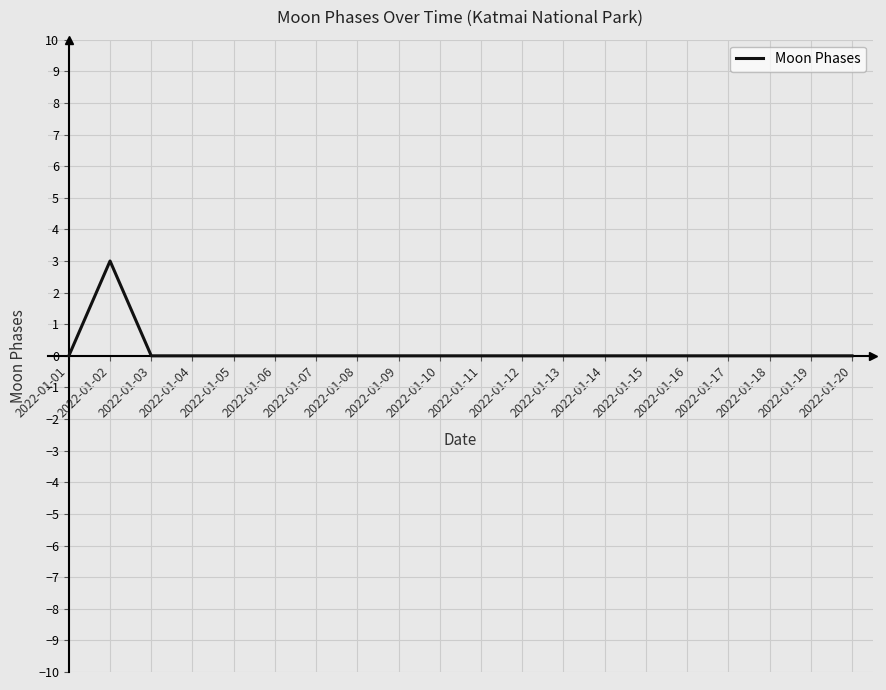

What is the greatest value displayed?

3